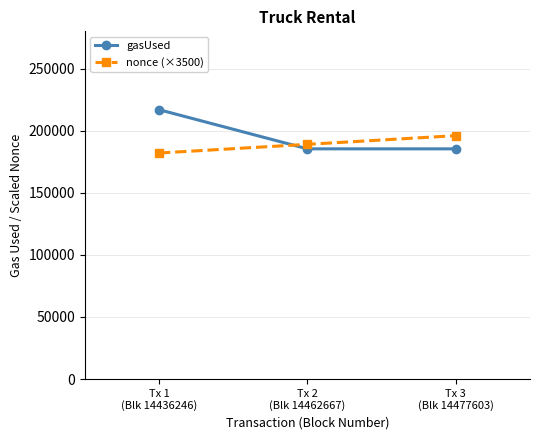

What is the lowest value of the gasUsed series?

185372